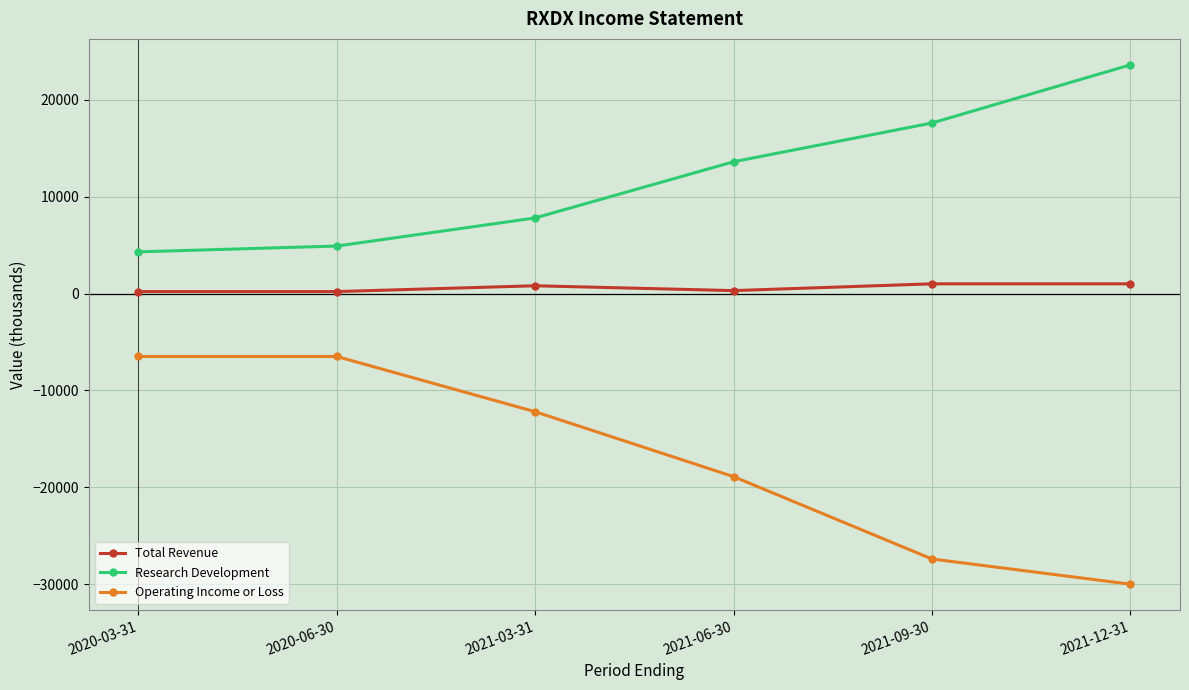

What is the sum of the Operating Income or Loss values at 2020-06-30 and 2021-12-31?

-36500